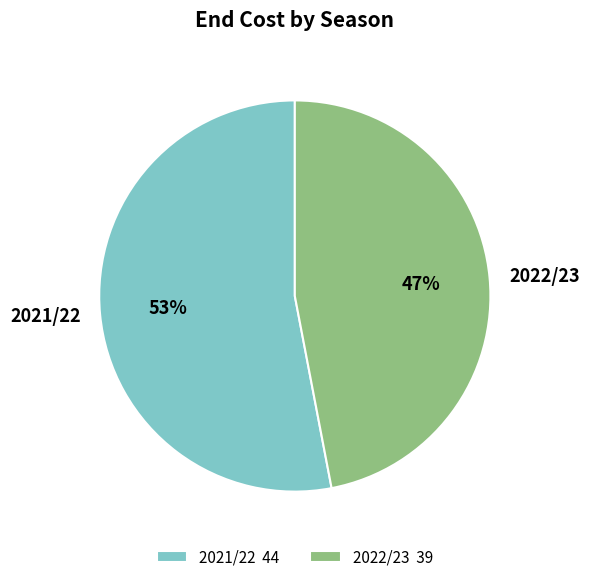

Combined, do 2022/23 and 2021/22 account for over 50%?

Yes